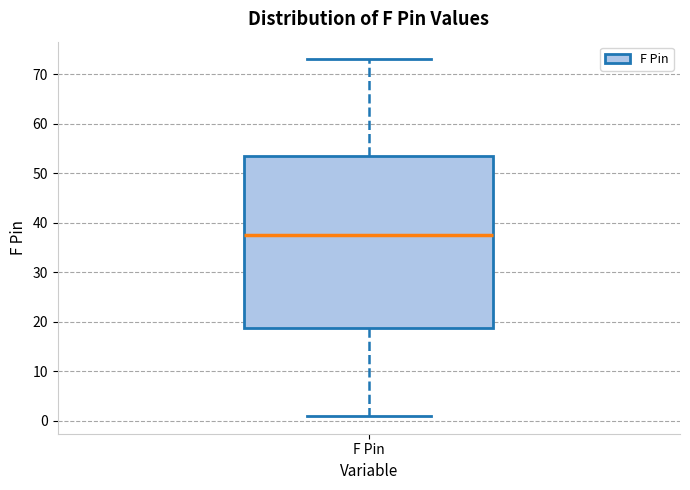

Where is the lower edge of the box for F Pin on the y-axis? The values are not printed on the chart, so give them approximately, as read against the axis.

19